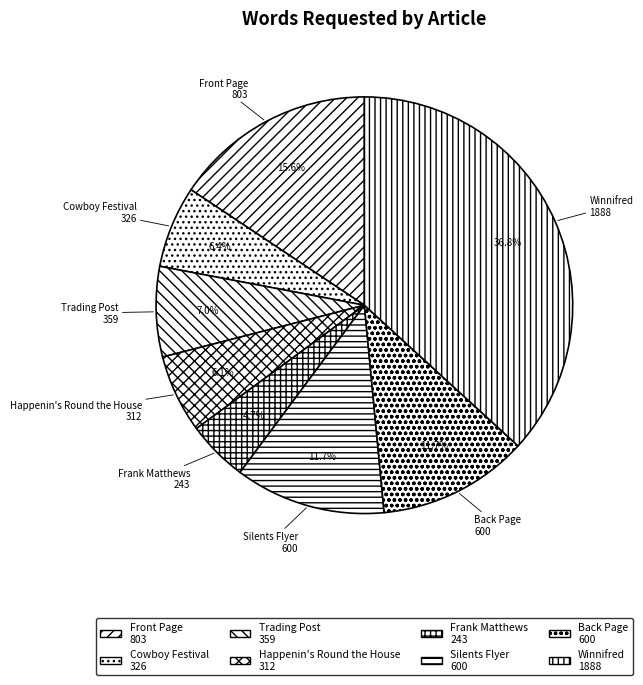

To the nearest percent, what is the difference between the largest and smallest slice percentages?

32%